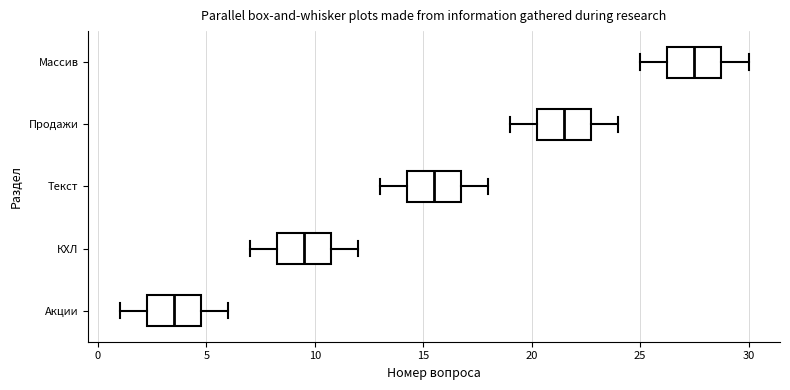

Reading bottom to top, read every box against the x-axis: the position of its median line, the range the box covers, and the ends of its whiskers. The values are not printed on the chart, so give them approximately, as read against the axis.

Акции: median 3.5, box 2.5 to 5.0, whiskers 1.0 to 6.0
КХЛ: median 9.5, box 8.5 to 11.0, whiskers 7.0 to 12.0
Текст: median 15.5, box 14.5 to 17.0, whiskers 13.0 to 18.0
Продажи: median 21.5, box 20.5 to 23.0, whiskers 19.0 to 24.0
Массив: median 27.5, box 26.5 to 29.0, whiskers 25.0 to 30.0